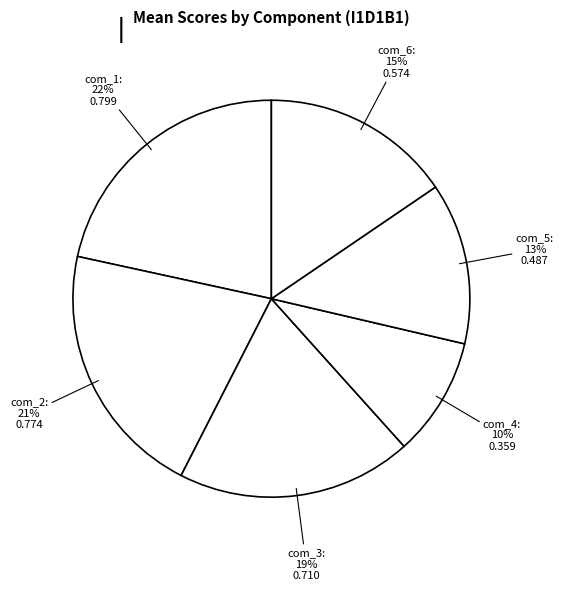

What is the smallest slice in the pie chart?

com_4